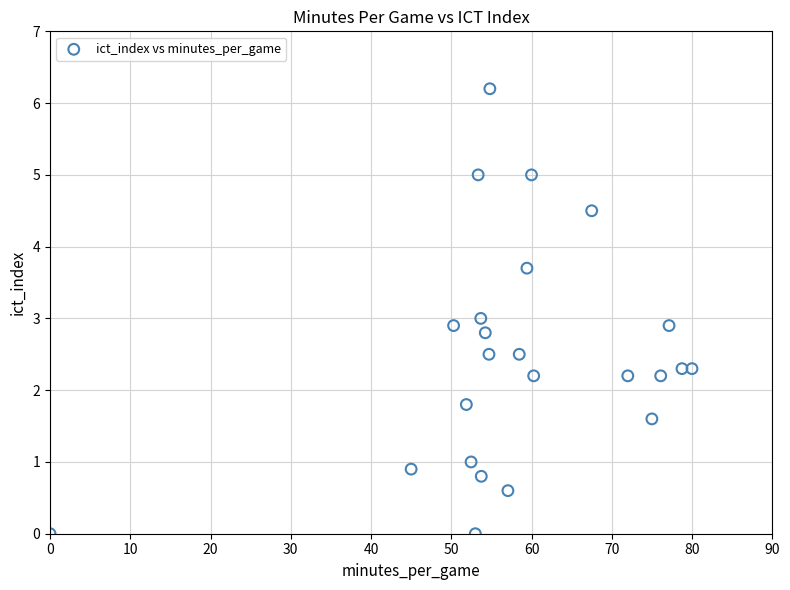

What is the range of X values (max minus min)?

80.0